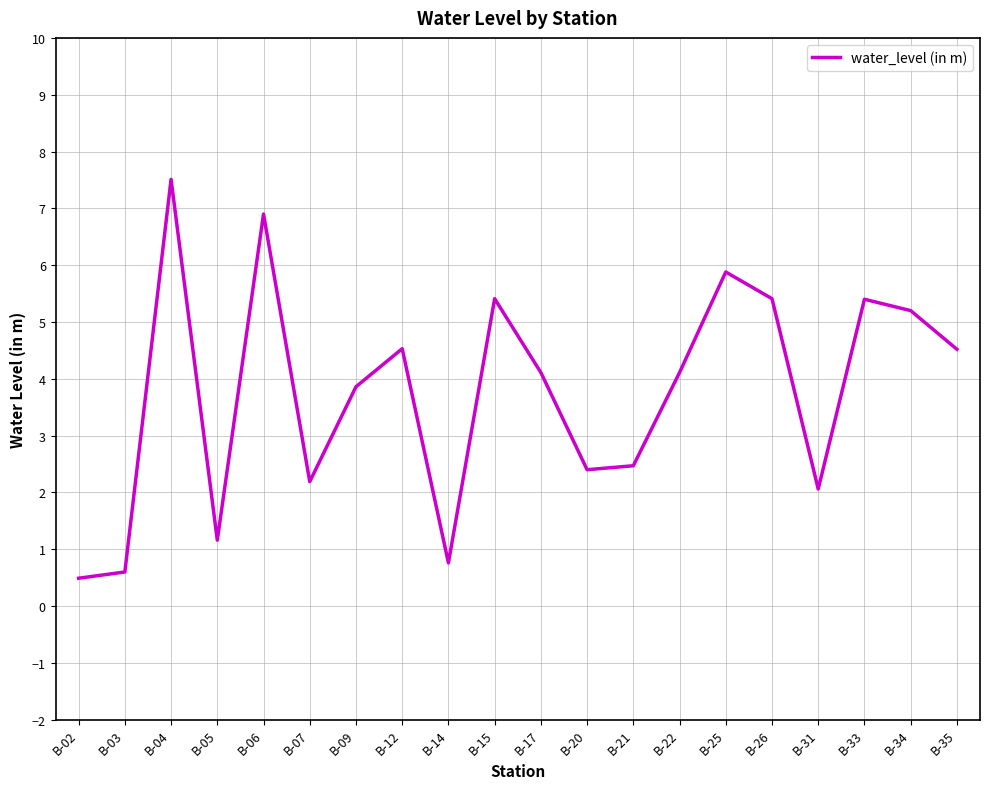

Is it true that the value at B-06 is 6.9?

True